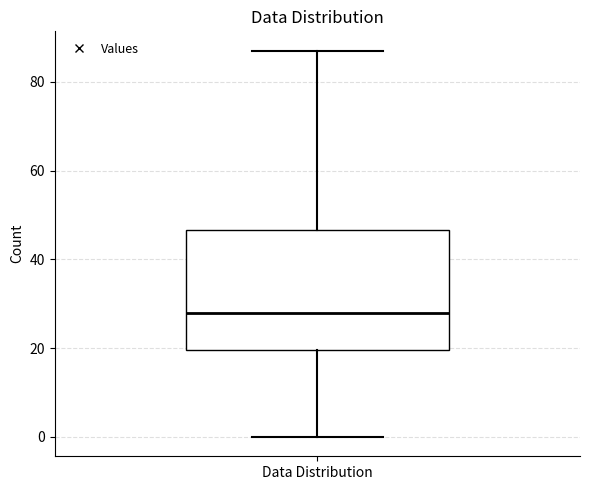

Transcribe this box plot: give where the median line is, the range the box spans, and where the two whiskers end, as read against the y-axis. The values are not printed on the chart, so give them approximately, as read against the axis.

median 28, box 20 to 46, whiskers 0 to 88